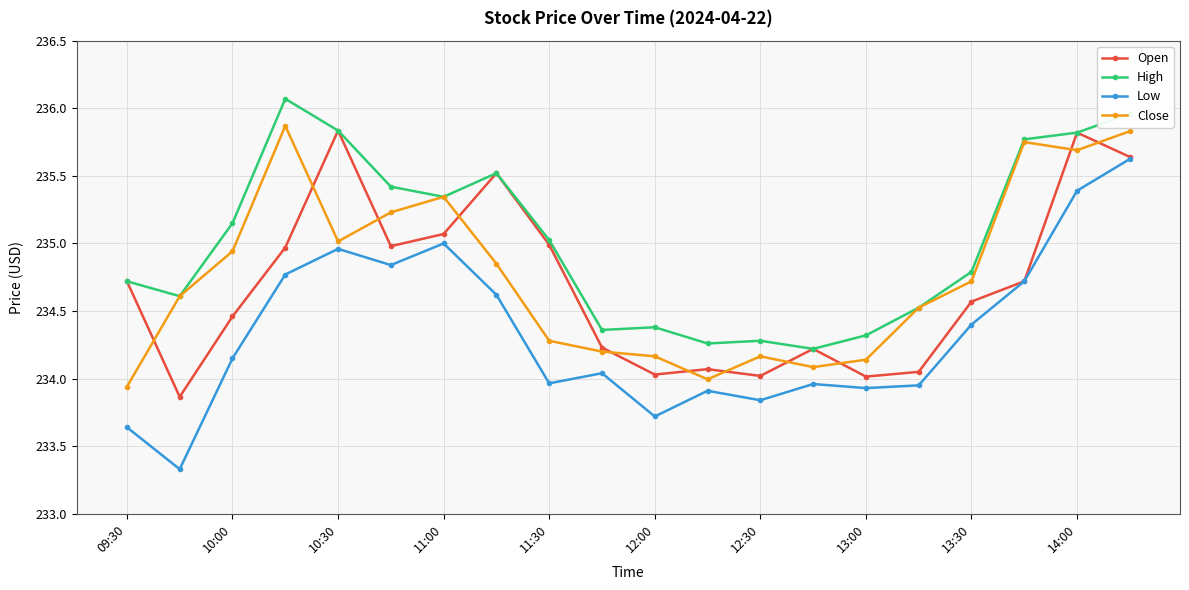

Does the chart have visible grid lines?

Yes